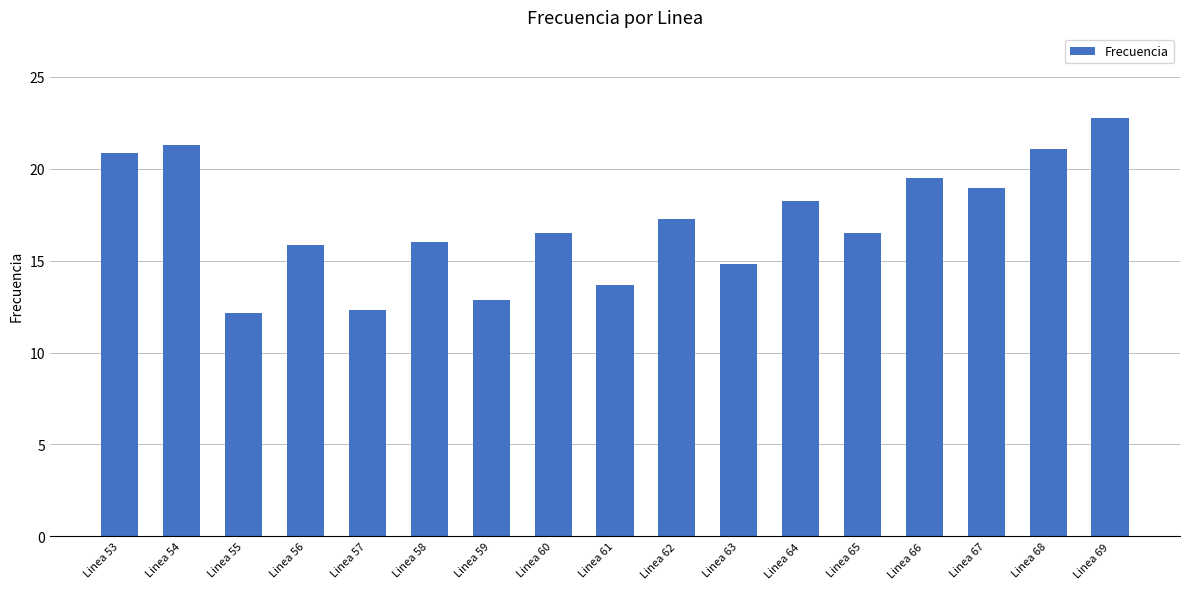

Reading right to left, transcribe all the data shown in this chart.

22.8	21.1	19.0	19.5	16.5	18.2	14.8	17.3	13.7	16.5	12.8	16.0	12.3	15.8	12.1	21.3	20.9